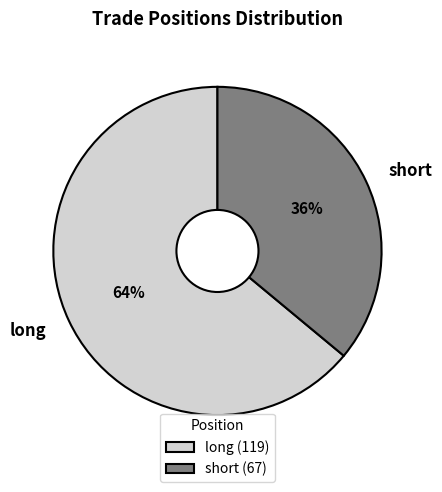

Rank the categories by value from highest to lowest.

long, short